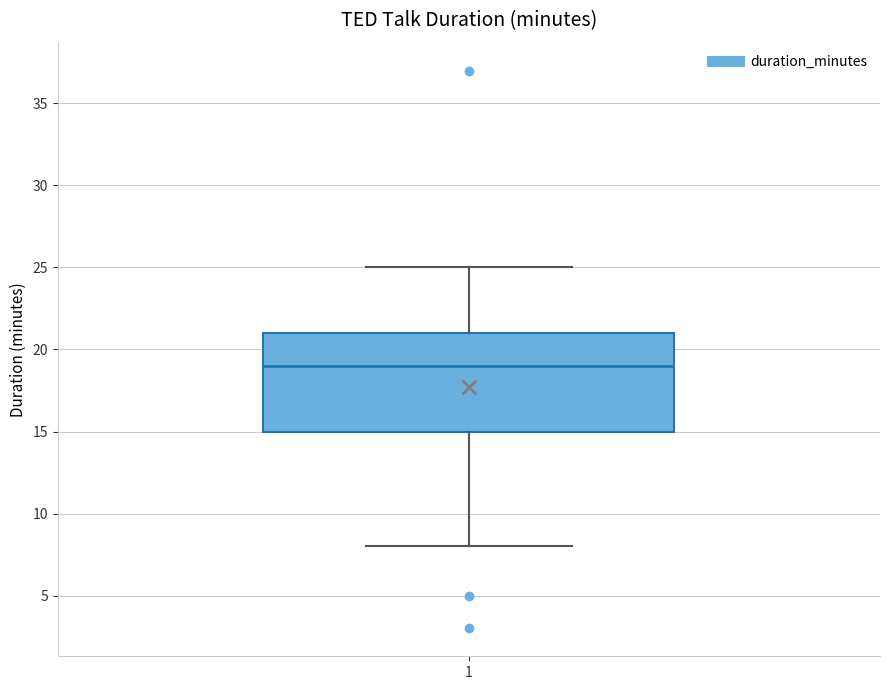

Where does the lower whisker of the box at x = 1 end on the y-axis? The values are not printed on the chart, so give them approximately, as read against the axis.

8